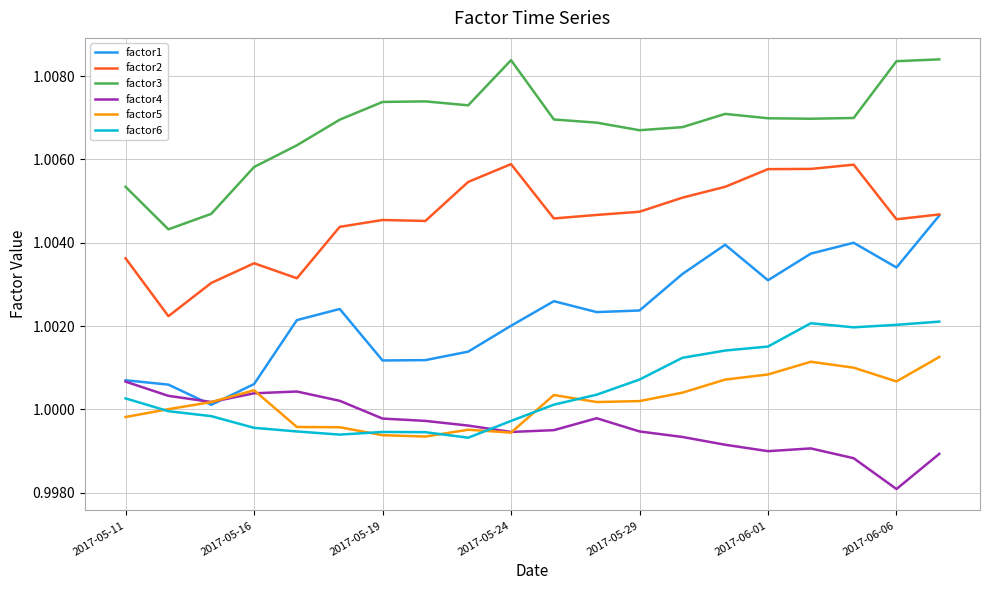

Which series has the largest total across all categories?

factor3